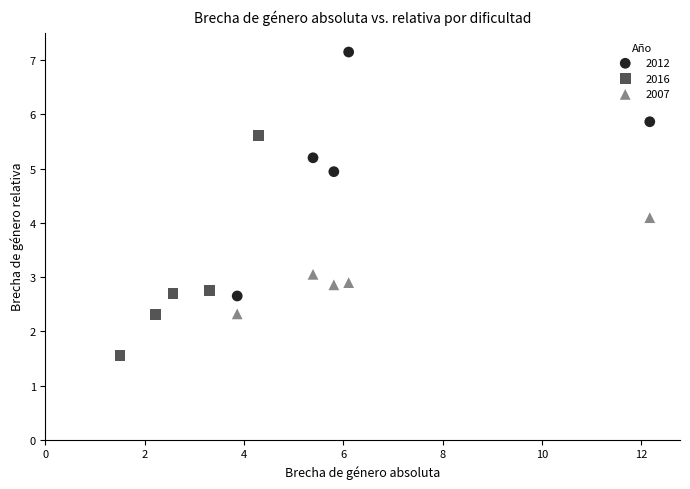

Which series reaches the minimum Y coordinate?

2016